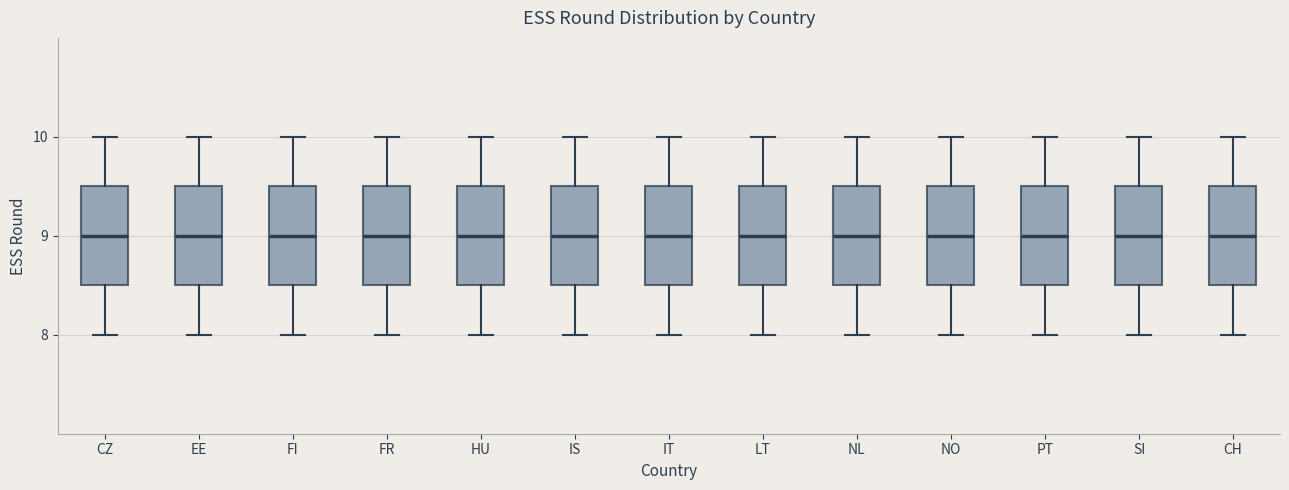

Where does the lower whisker of the box for FI end on the y-axis? The values are not printed on the chart, so give them approximately, as read against the axis.

8.0